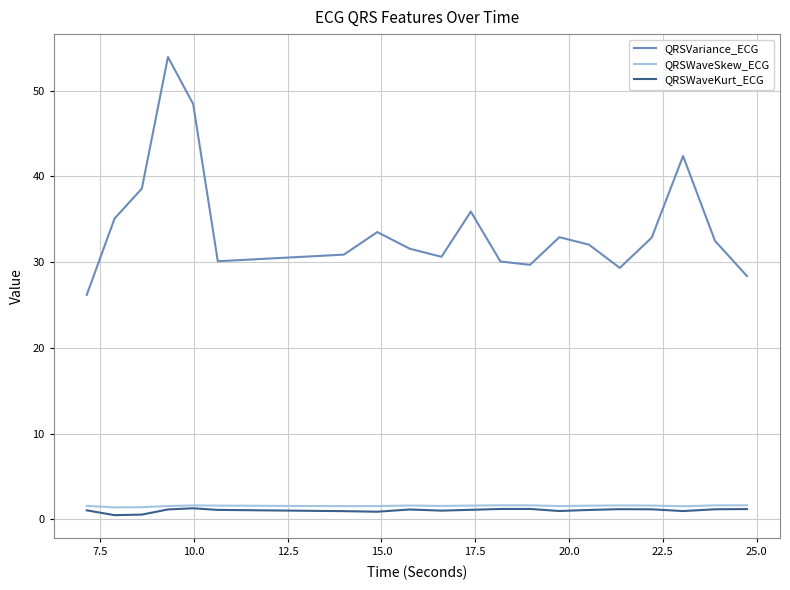

True or false: QRSWaveKurt_ECG and QRSVariance_ECG intersect in this chart.

False